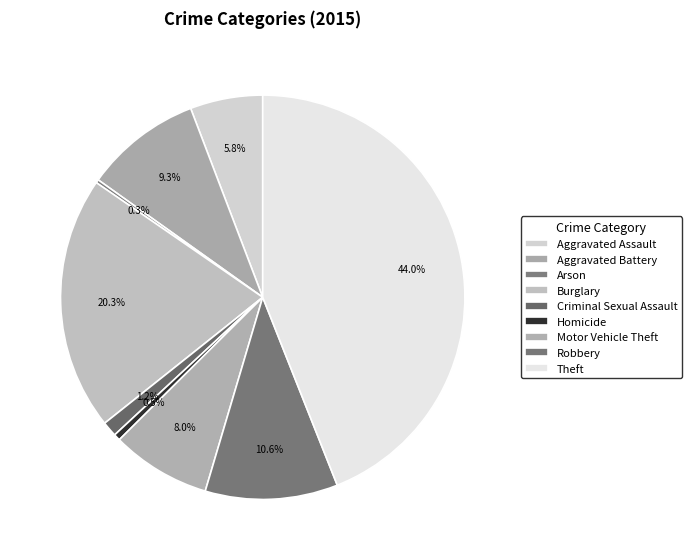

Do Aggravated Battery and Homicide together represent more than half of the pie?

No